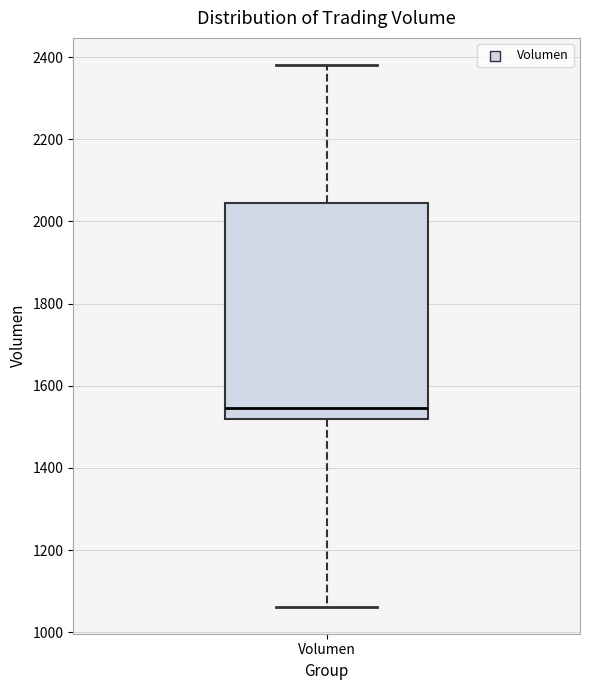

Where does the lower whisker of the box for Volumen end on the y-axis? The values are not printed on the chart, so give them approximately, as read against the axis.

1060